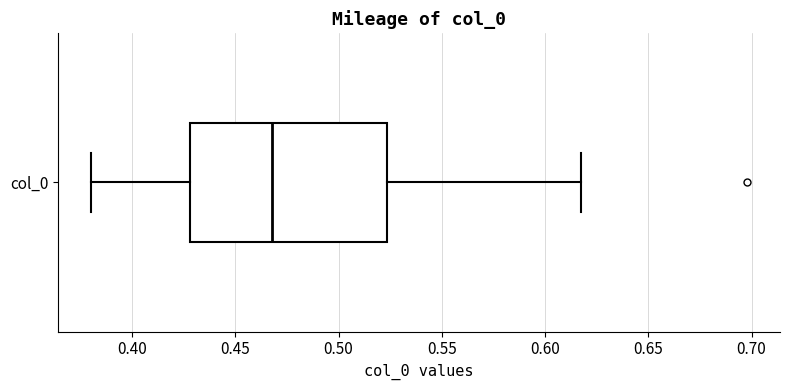

Where does the left whisker of the box for col_0 end on the x-axis? The values are not printed on the chart, so give them approximately, as read against the axis.

0.380